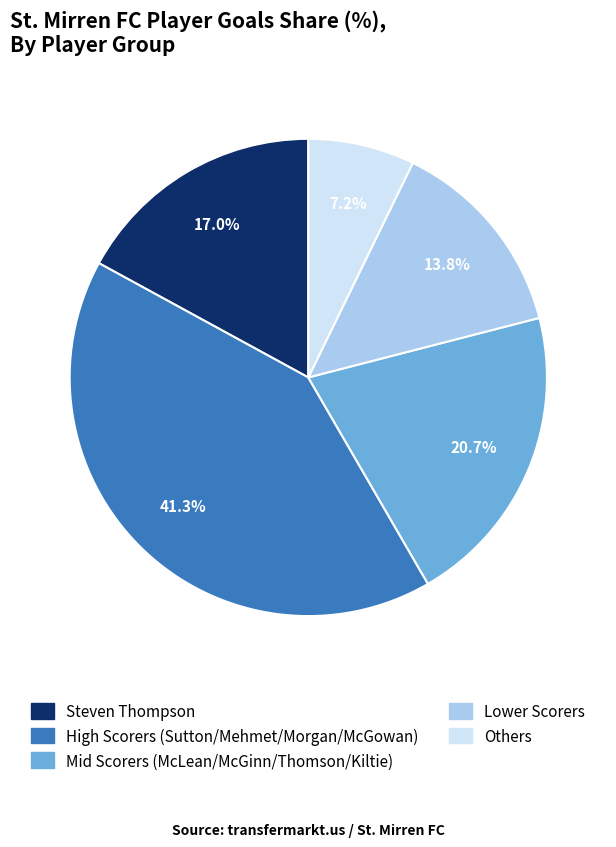

Does any single category account for the majority?

No